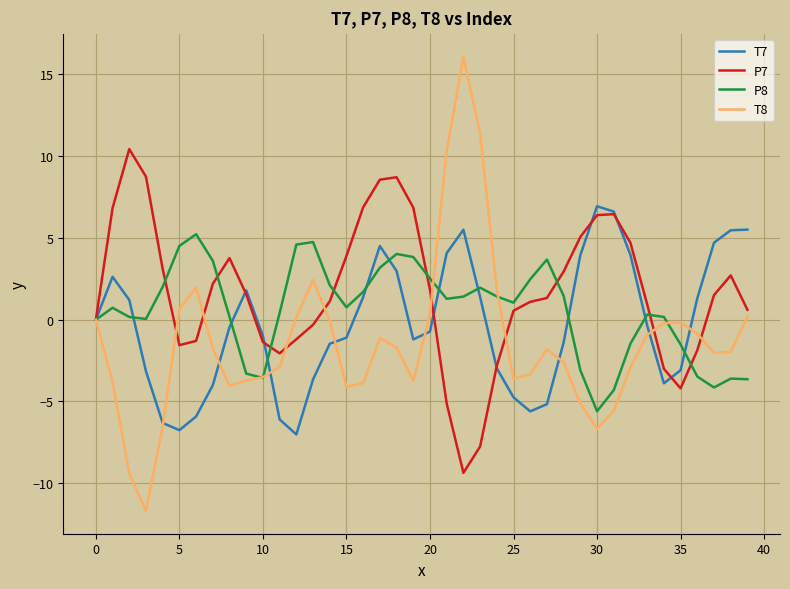

Rank the series by their average value, from highest to lowest.

P7, P8, T7, T8